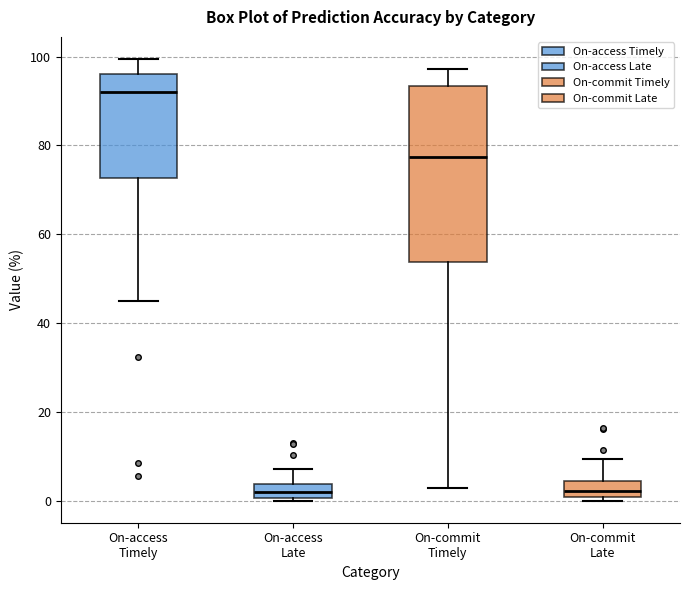

Where is the lower edge of the box for On-access Late on the y-axis? The values are not printed on the chart, so give them approximately, as read against the axis.

0